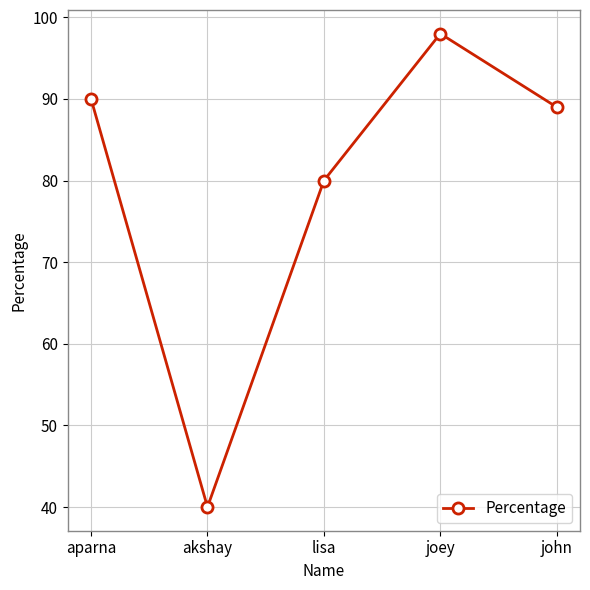

At which category does the data reach its first local peak?

joey